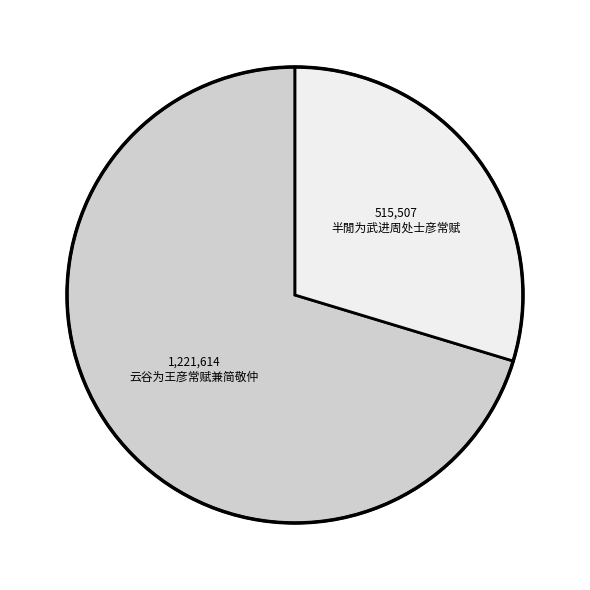

Does any single category account for the majority?

Yes